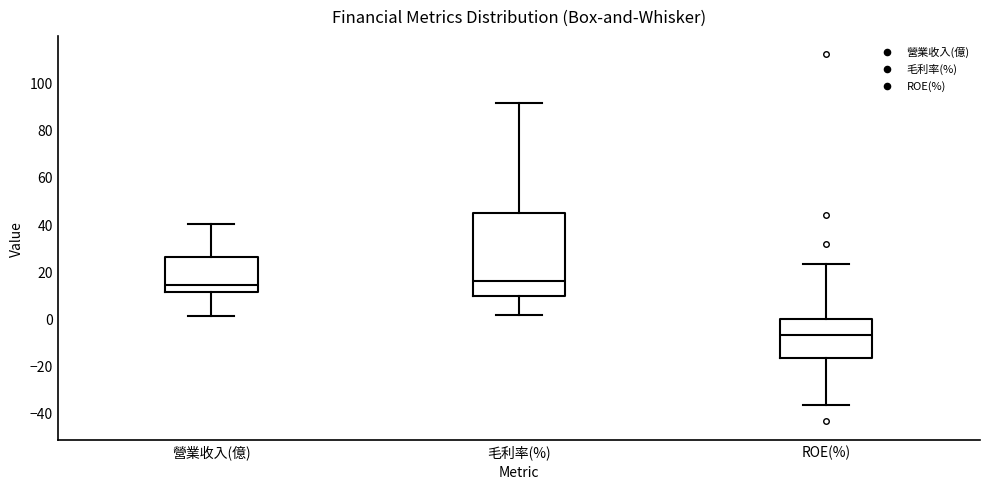

Where is the upper edge of the box for ROE(%) on the y-axis? The values are not printed on the chart, so give them approximately, as read against the axis.

0